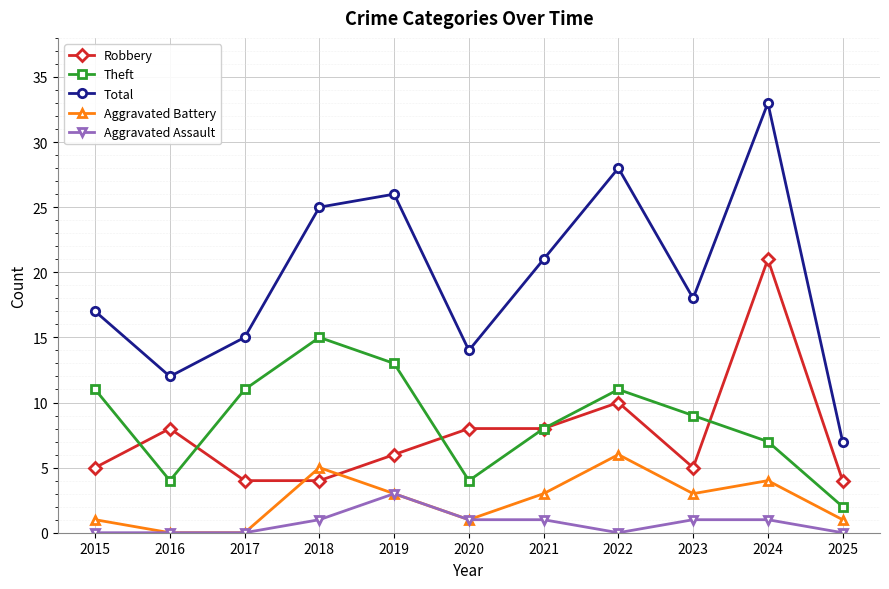

True or false: Theft has a value of 11 at 2017.

True